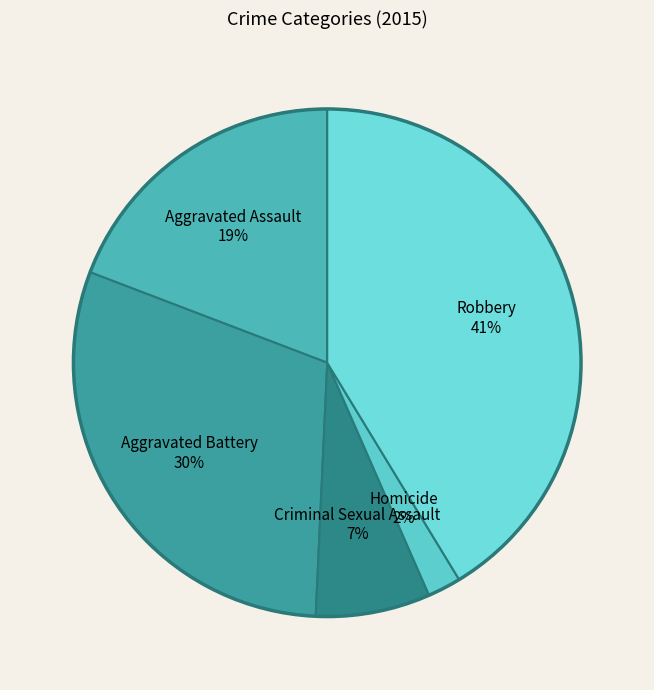

Does Aggravated Battery represent more than half of the total?

No